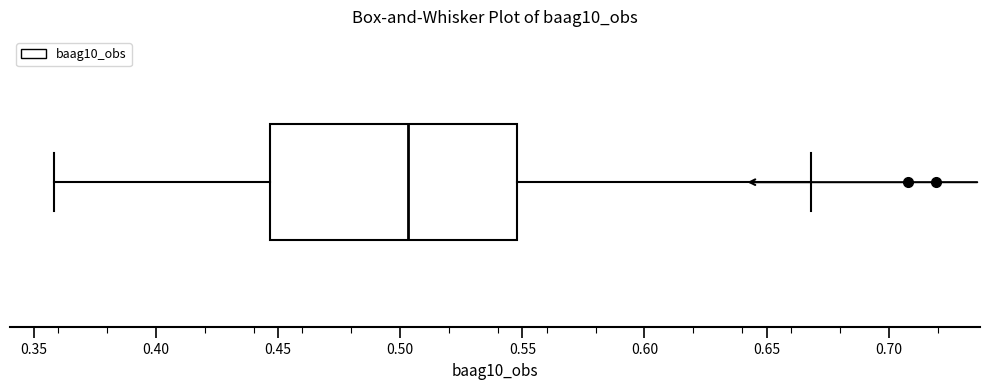

Transcribe this box plot: give where the median line is, the range the box spans, and where the two whiskers end, as read against the x-axis. The values are not printed on the chart, so give them approximately, as read against the axis.

median 0.505, box 0.445 to 0.550, whiskers 0.360 to 0.670